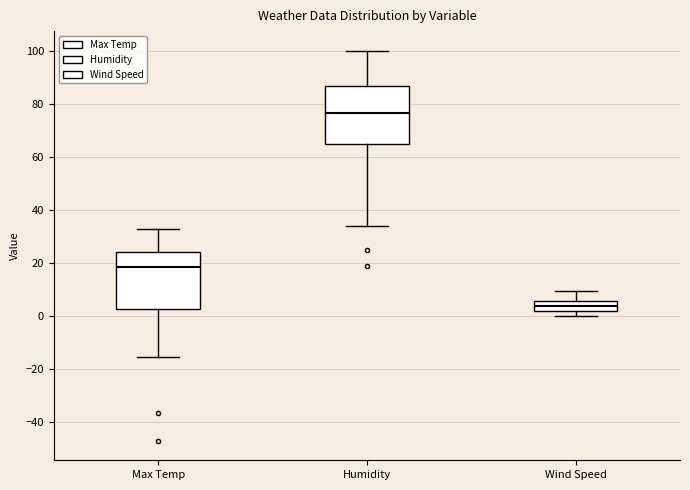

Reading left to right, read every box against the y-axis: the position of its median line, the range the box covers, and the ends of its whiskers. The values are not printed on the chart, so give them approximately, as read against the axis.

Max Temp: median 18, box 2 to 24, whiskers -16 to 32
Humidity: median 76, box 64 to 86, whiskers 34 to 100
Wind Speed: median 4, box 2 to 6, whiskers 0 to 10